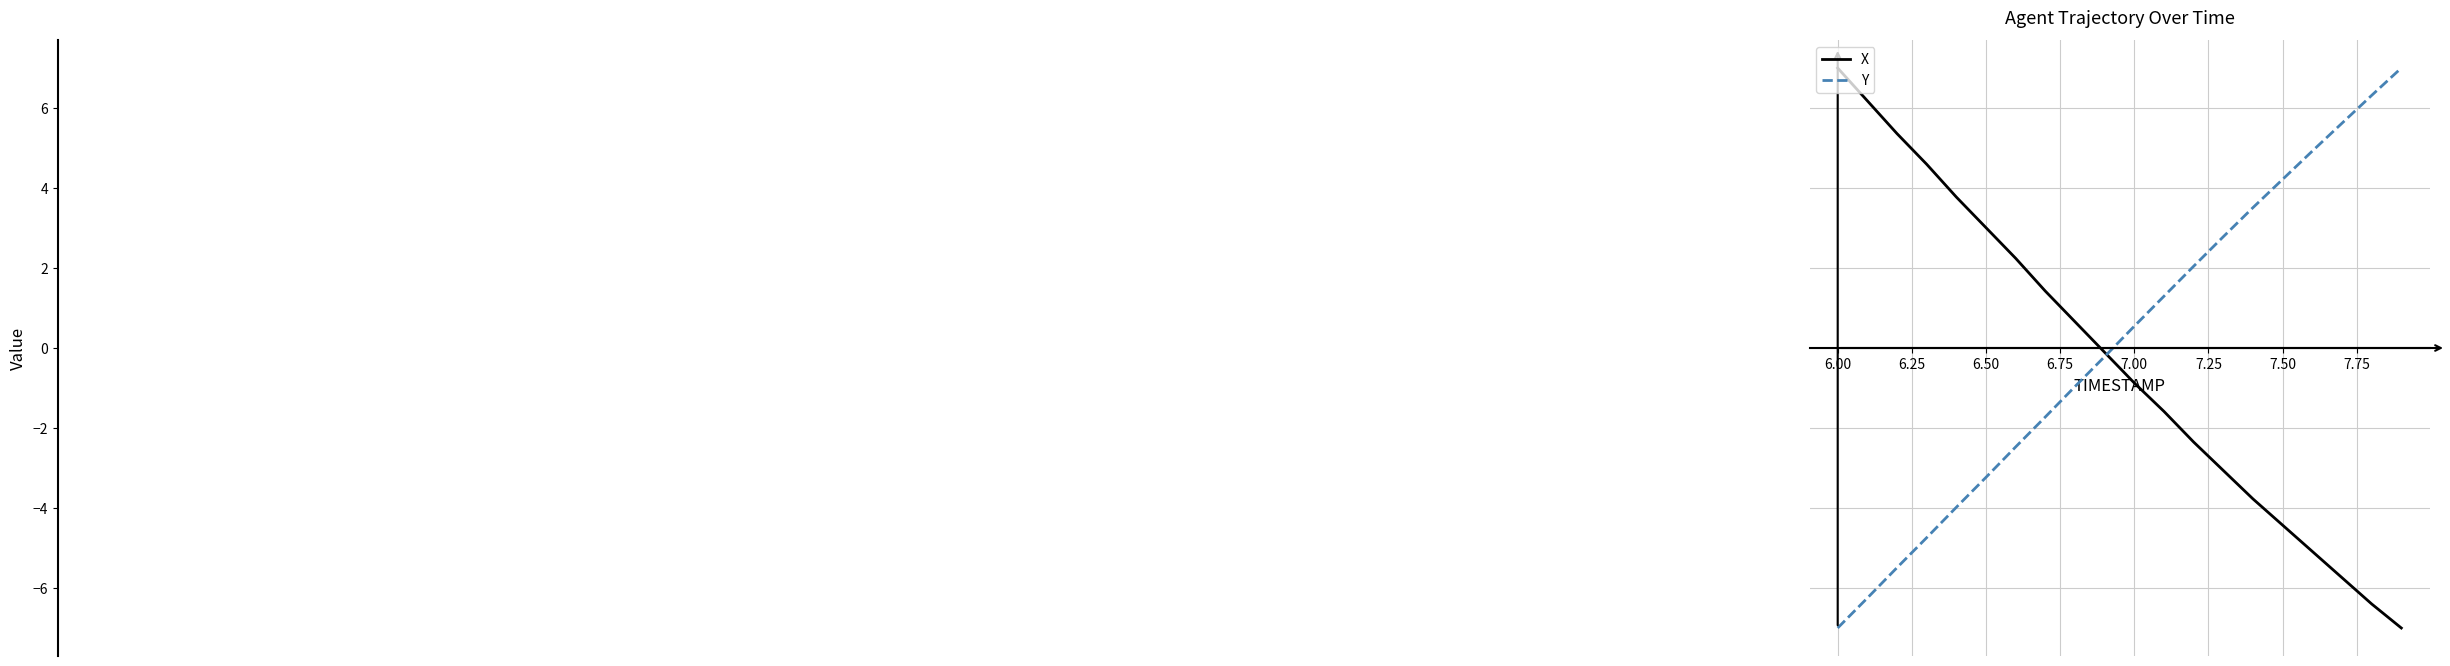

What is the smallest value displayed?

-7.0